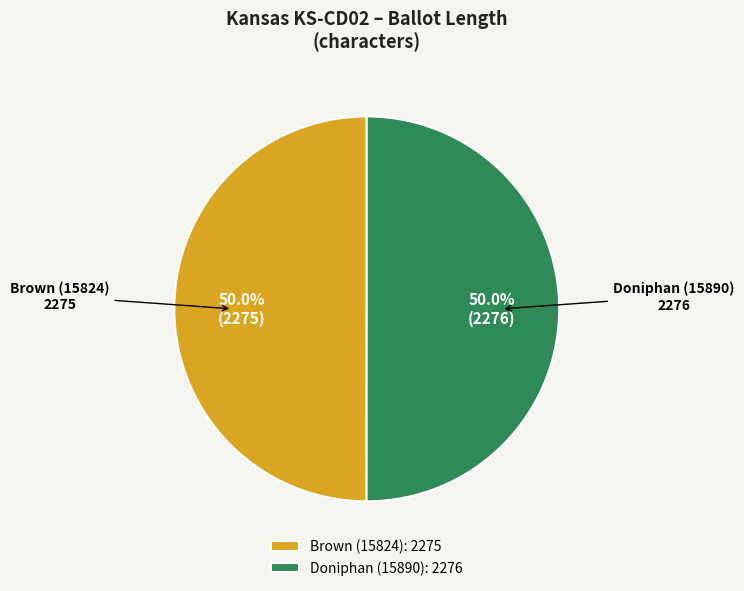

The Doniphan (15890) slice represents 42% of the pie. True or false?

False